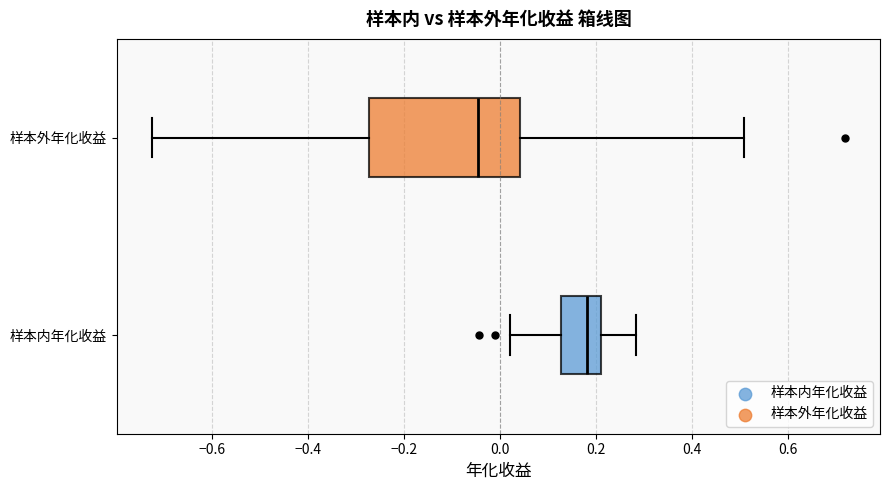

Reading bottom to top, transcribe this box plot: for each box, give where its median line is, the range the box spans, and where its two whiskers end, as read against the x-axis. The values are not printed on the chart, so give them approximately, as read against the axis.

样本内年化收益: median 0.18, box 0.12 to 0.22, whiskers 0.02 to 0.28
样本外年化收益: median -0.04, box -0.28 to 0.04, whiskers -0.72 to 0.50